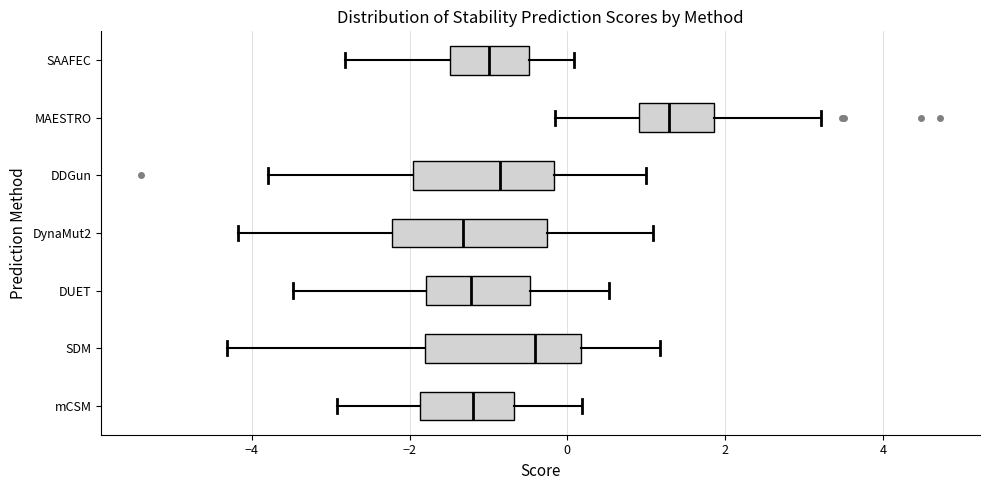

Where does the left whisker of the box for DUET end on the x-axis? The values are not printed on the chart, so give them approximately, as read against the axis.

-3.4